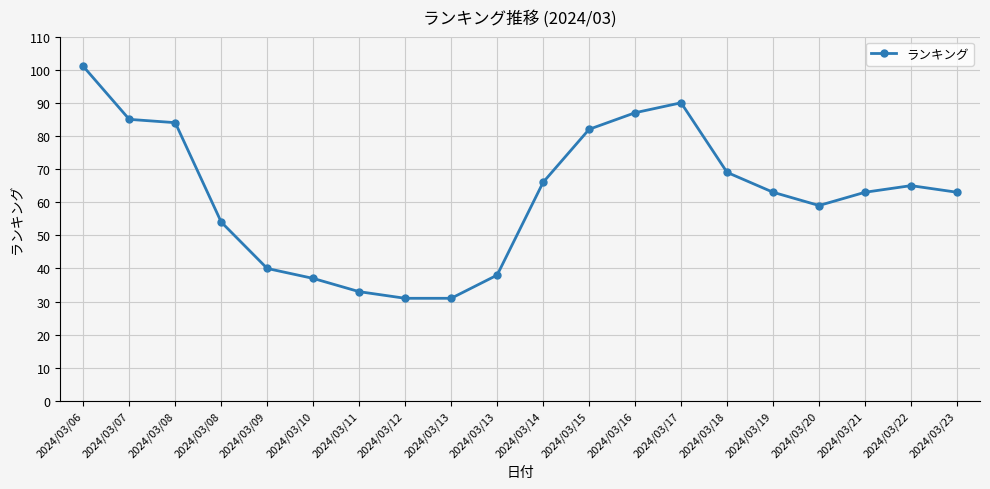

What is the value of the 15th point from the left?

69